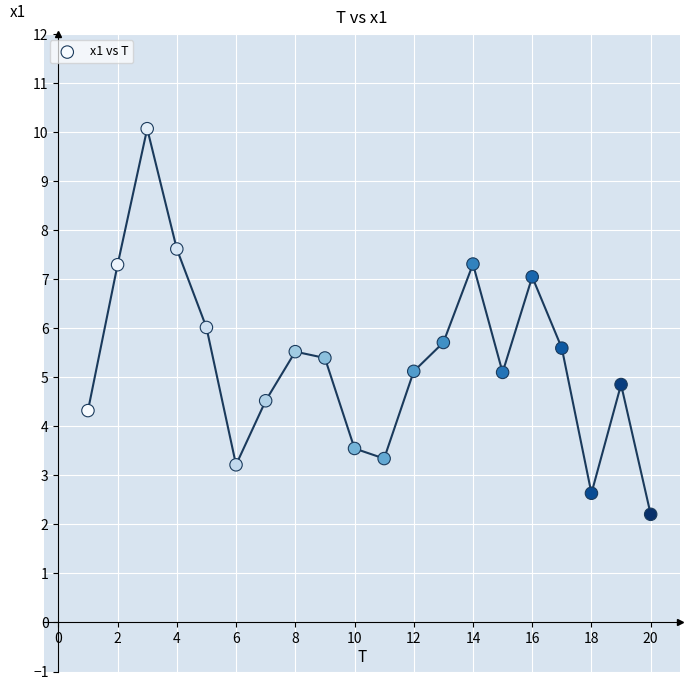

What is the range of X values (max minus min)?

19.0